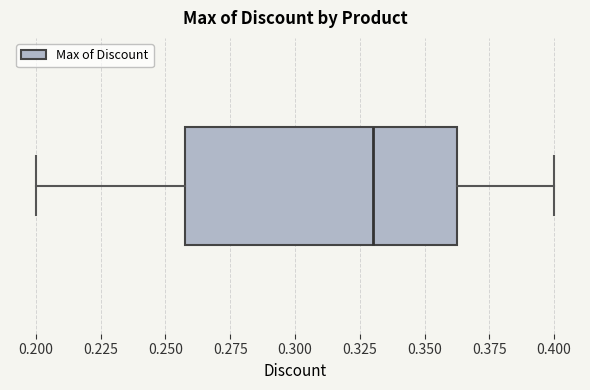

Where does the right whisker of the box end on the x-axis? The values are not printed on the chart, so give them approximately, as read against the axis.

0.400